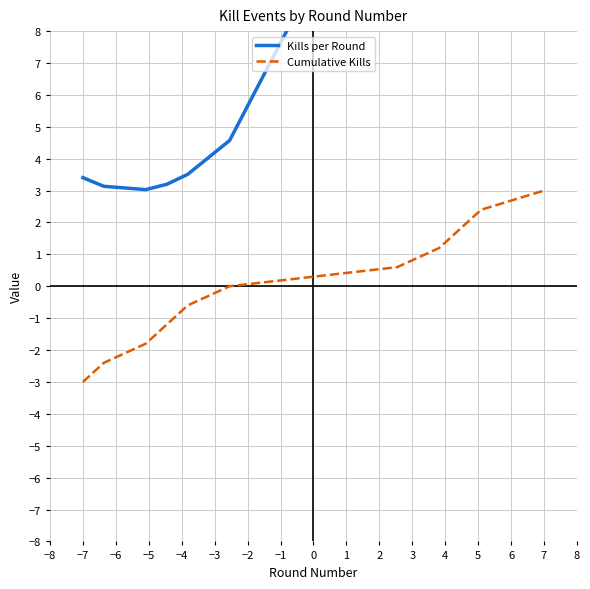

What is the minimum value shown in the chart?

-3.0